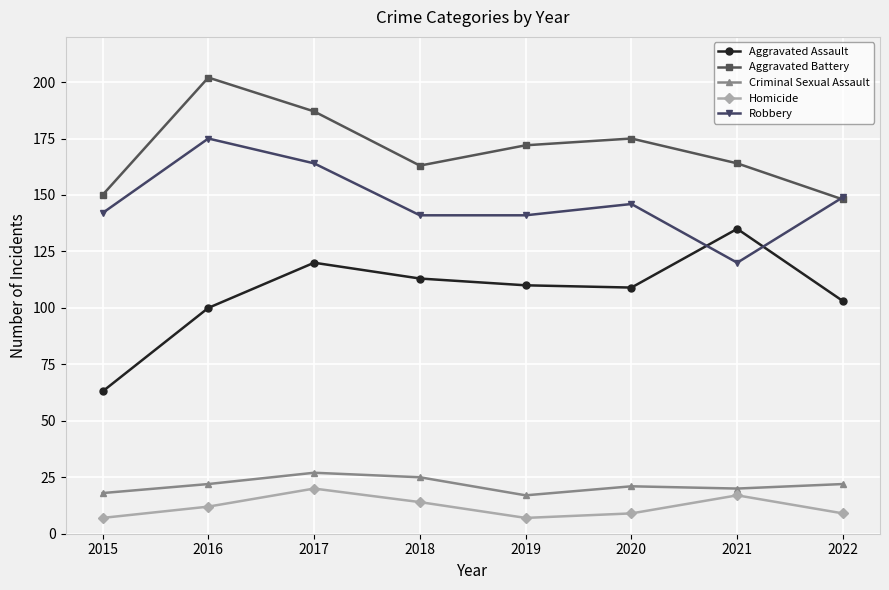

Is the value of Homicide at 2020 greater than the value of Aggravated Battery at 2020?

No